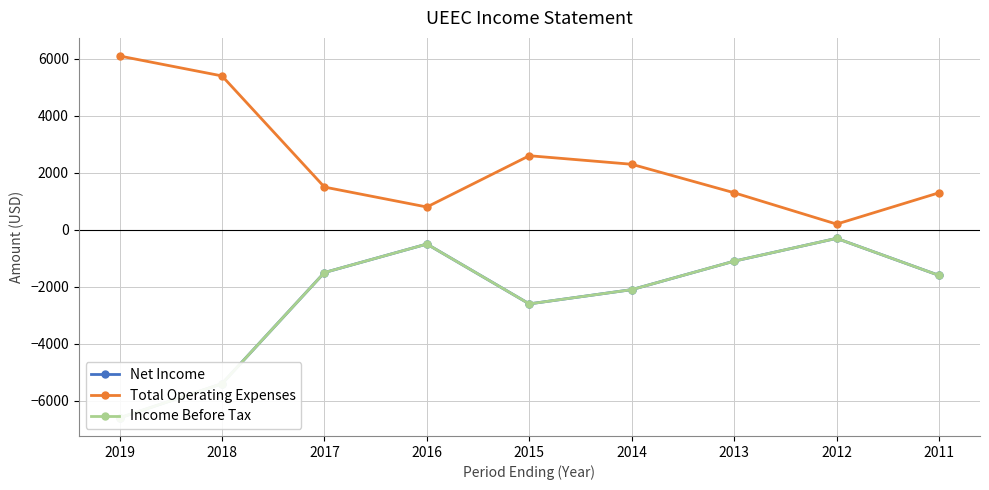

Is this an area chart (filled region under the line)?

No